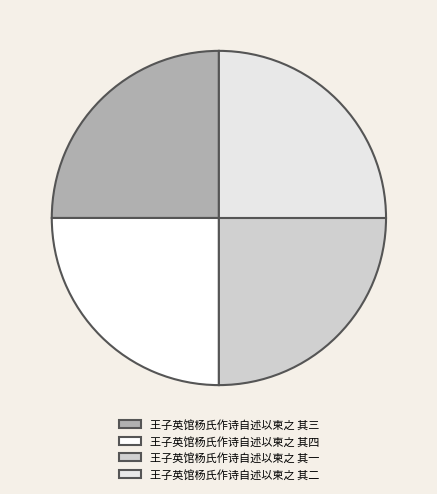

Which has a higher value, 王子英馆杨氏作诗自述以柬之 其二 or 王子英馆杨氏作诗自述以柬之 其四?

王子英馆杨氏作诗自述以柬之 其四